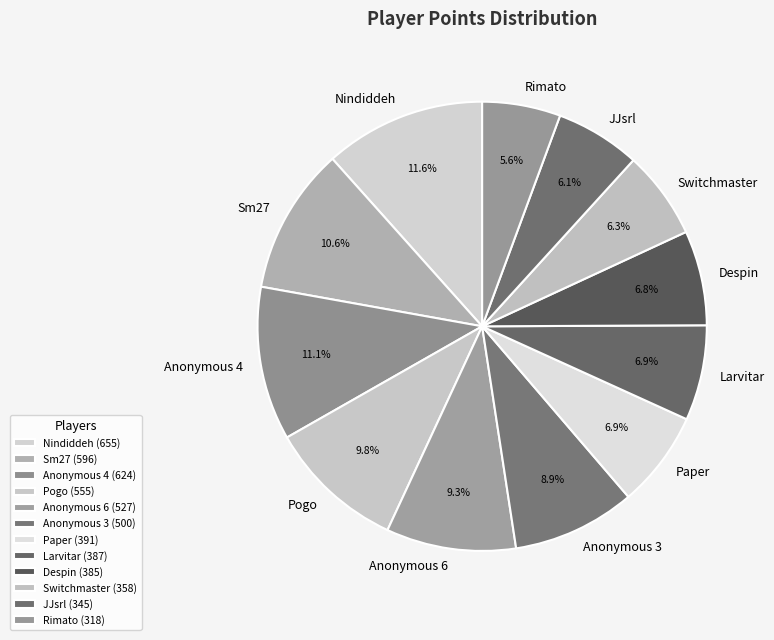

Is the sum of Sm27 and Despin greater than half?

No